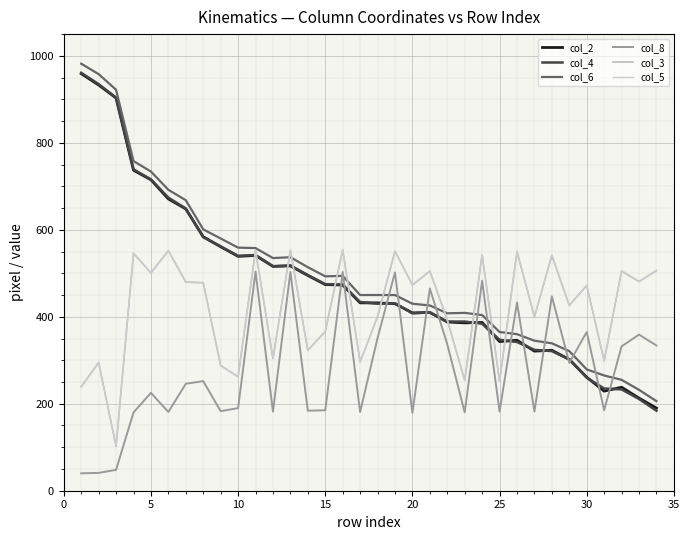

What is the sum of all col_5 values?

14244